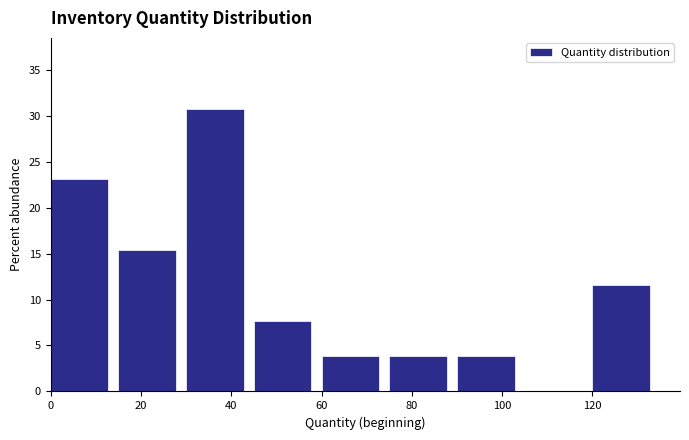

Which range on the x-axis has the tallest bar?

30 to 45